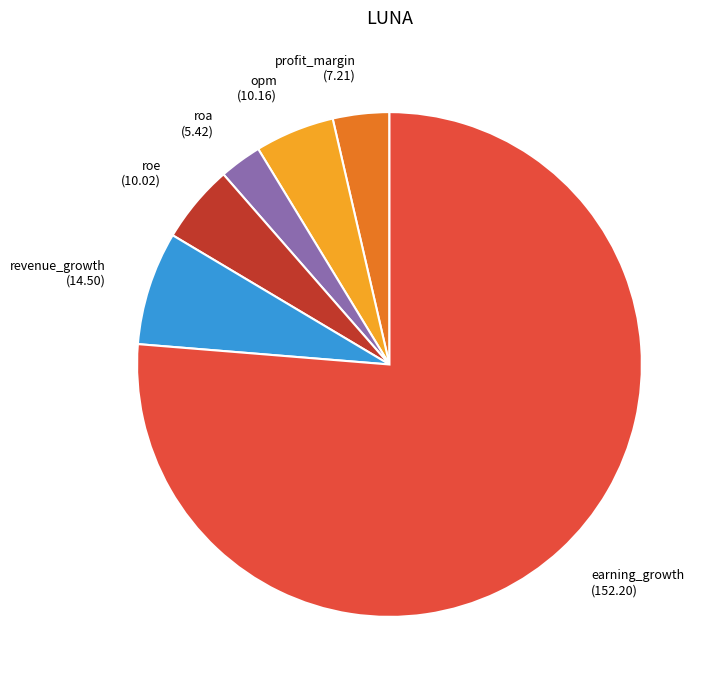

What is the smallest slice in the pie chart?

roa